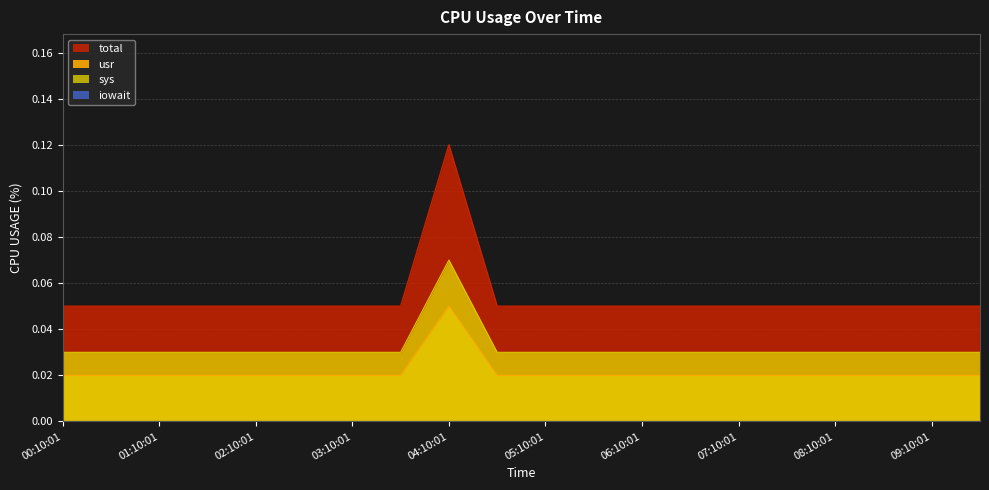

At which category is the sum across all series the highest?

04:10:01